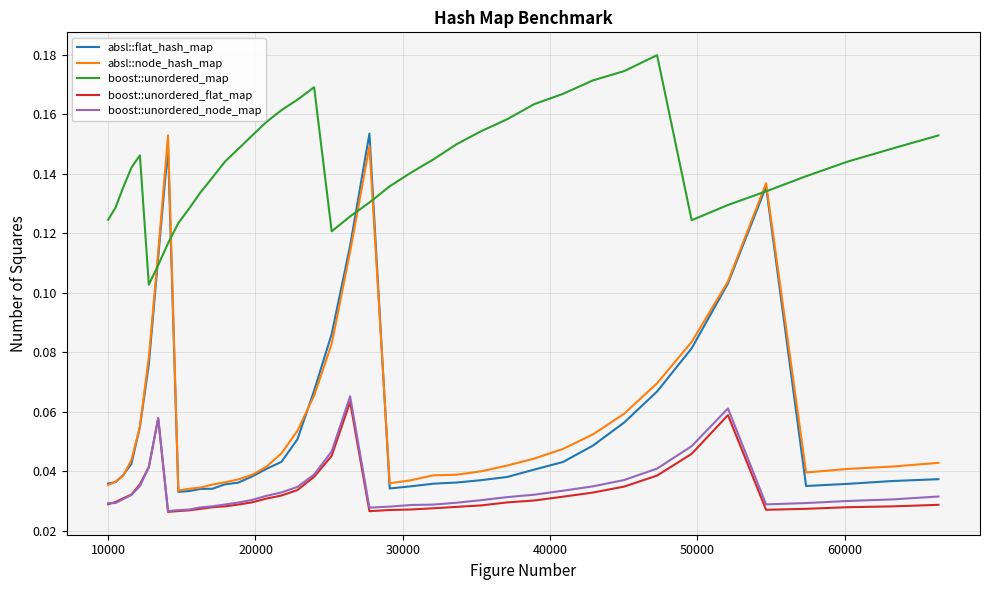

True or false: absl::node_hash_map and boost::unordered_flat_map intersect in this chart.

False